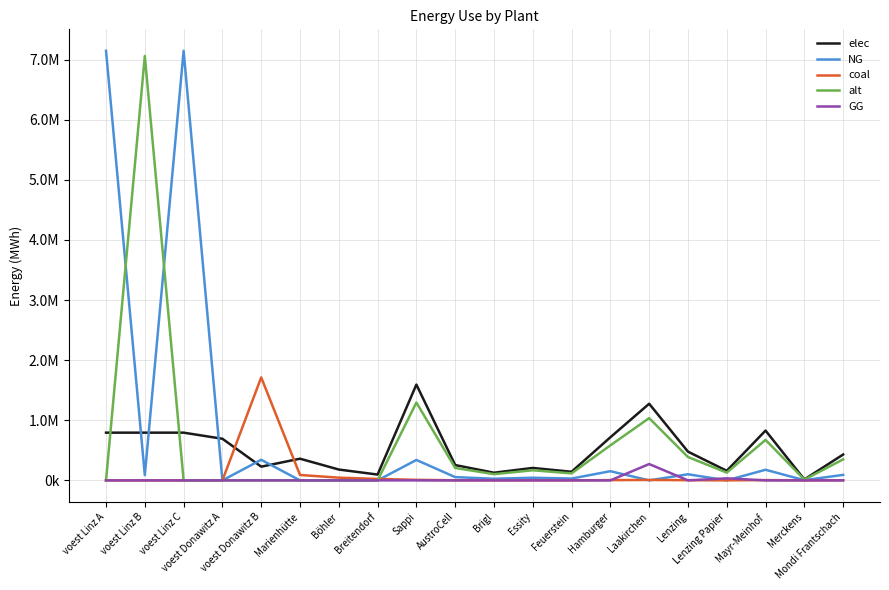

What is the label of the 6th point from the right?

Laakirchen